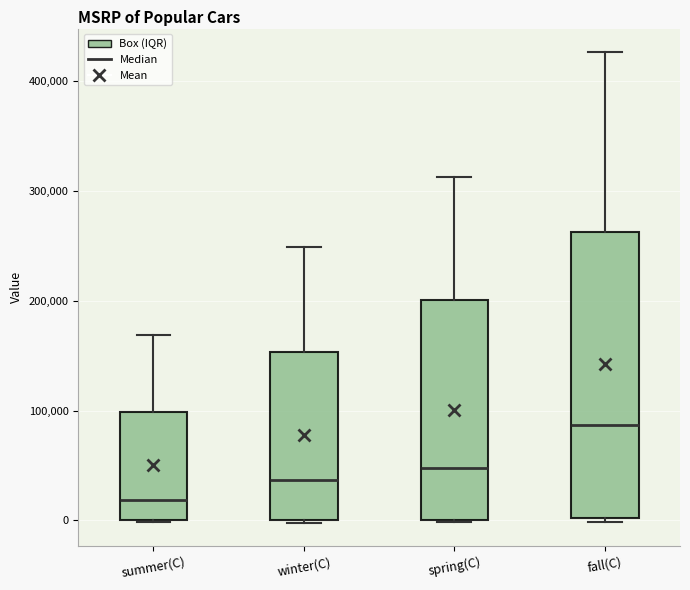

Reading left to right, read every box against the y-axis: the position of its median line, the range the box covers, and the ends of its whiskers. The values are not printed on the chart, so give them approximately, as read against the axis.

summer(C): median 20000, box 0 to 100000, whiskers 0 to 170000
winter(C): median 40000, box 0 to 150000, whiskers 0 to 250000
spring(C): median 50000, box 0 to 200000, whiskers 0 to 310000
fall(C): median 90000, box 0 to 260000, whiskers 0 (just below the box's lower edge) to 430000